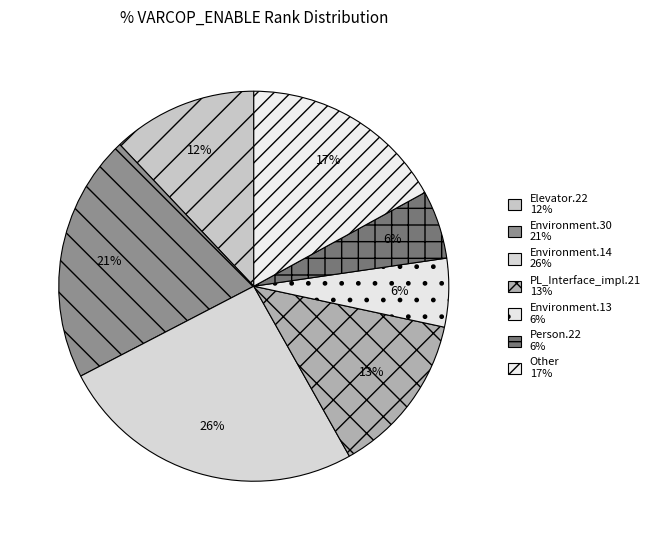

How many segments does this pie chart have?

7